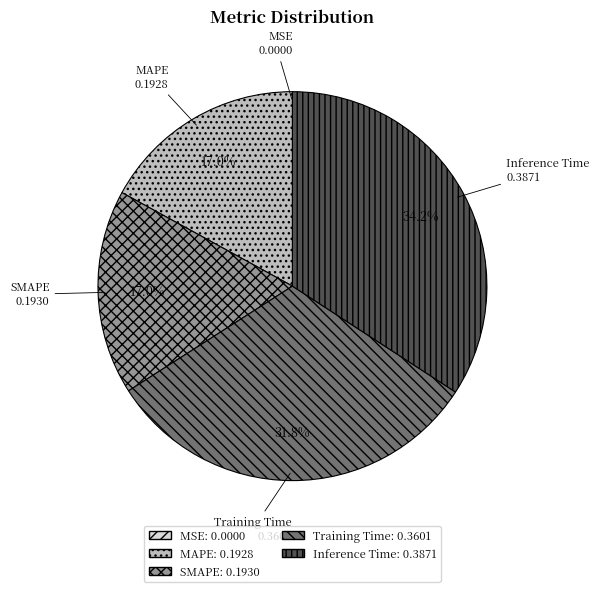

To the nearest percent, what is the combined percentage of SMAPE and MAPE?

34%